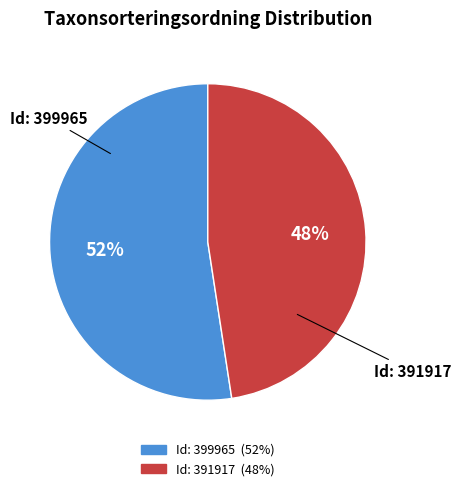

How many segments does this pie chart have?

2